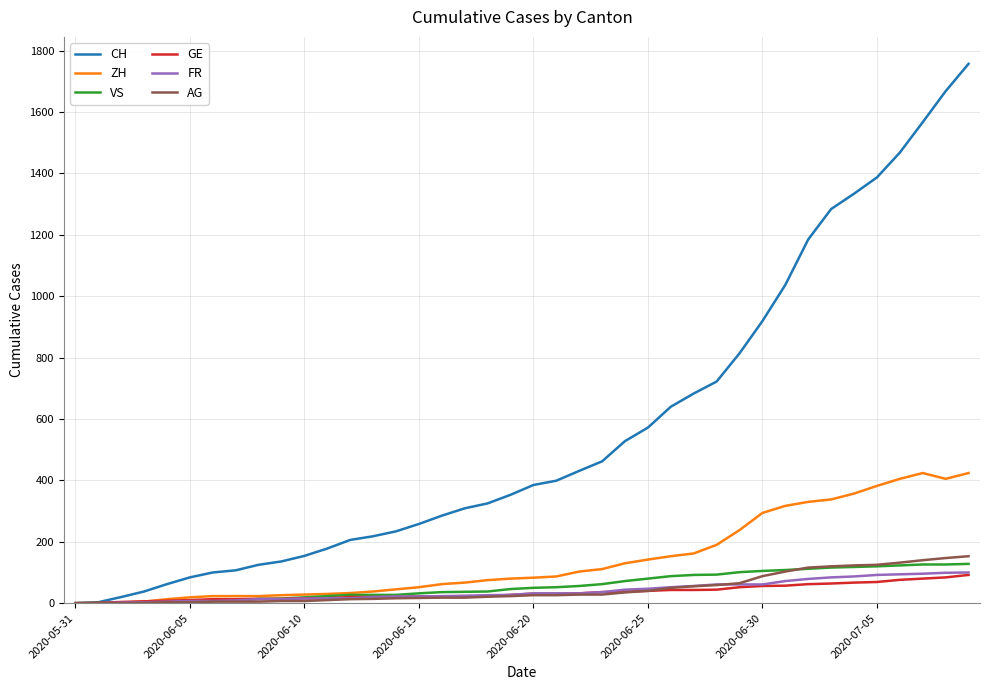

What is the maximum value shown in the chart?

1757